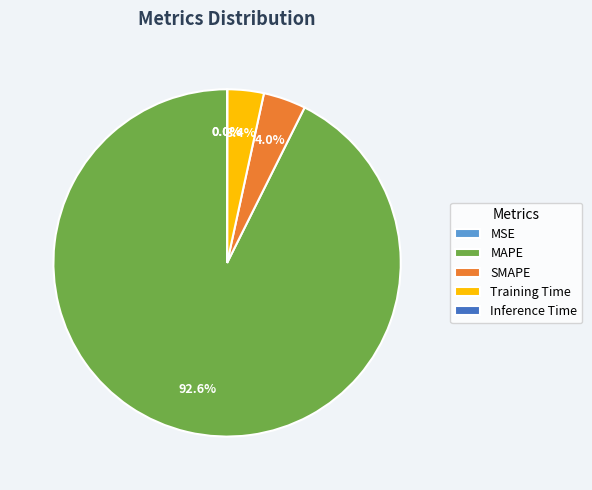

What portion of the pie excludes SMAPE?

96.0%